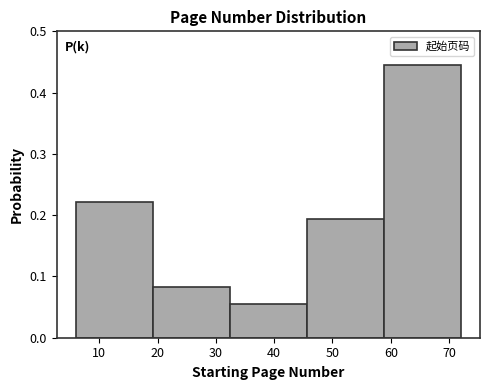

Reading left to right, transcribe this chart: for each bar, give the range it covers on the x-axis and its height. Neither the bar edges nor the heights are printed on the chart, so give them approximately, as read against the axes.

6.0 to 19.2: 0.22
19.2 to 32.4: 0.08
32.4 to 45.6: 0.06
45.6 to 58.8: 0.19
58.8 to 72.0: 0.44